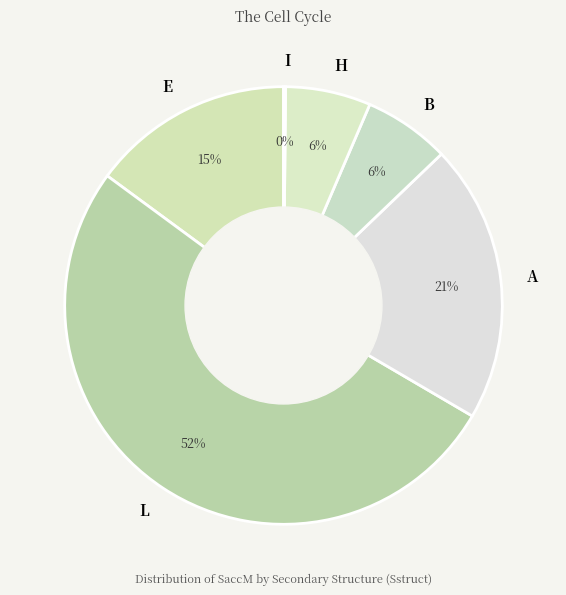

What percentage is the E slice, to the nearest percent?

15%